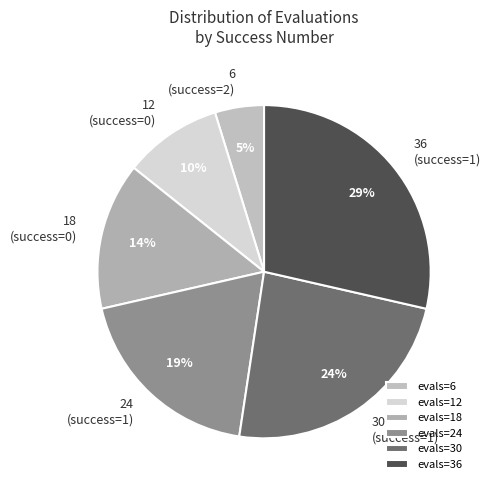

How many segments does this pie chart have?

6